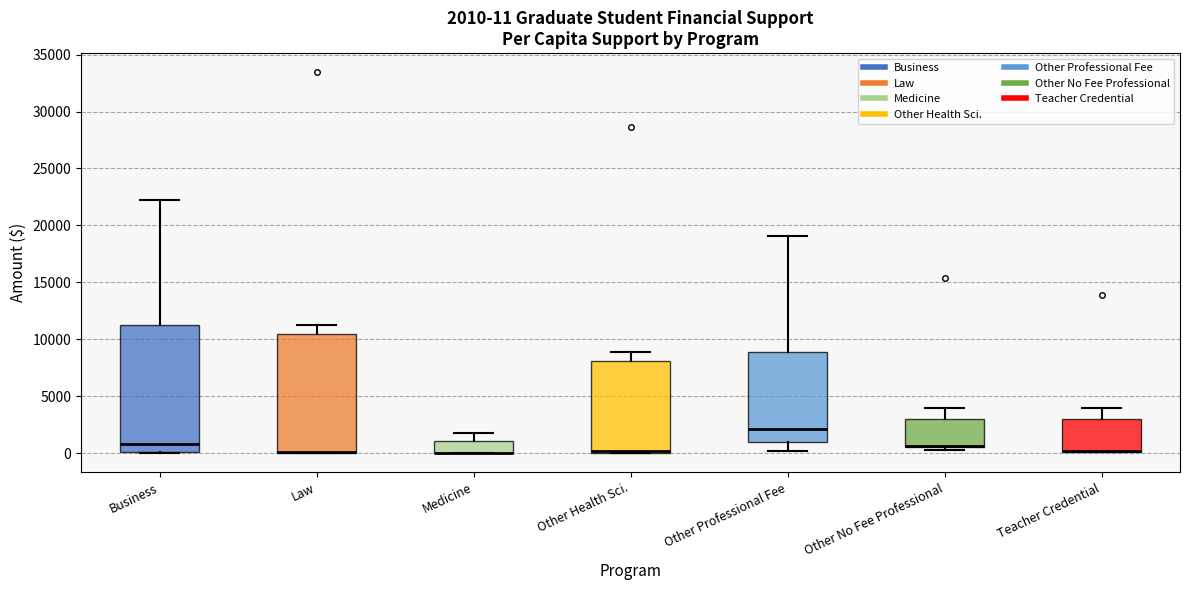

Which box is the tallest, from its lower edge to its upper edge?

Business